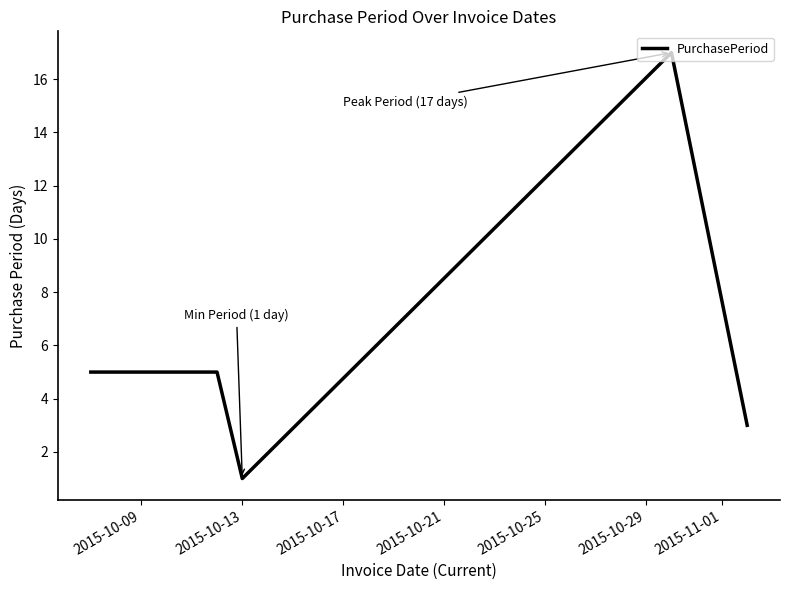

How many interior local valleys (lower than both neighbors) does the data have?

1